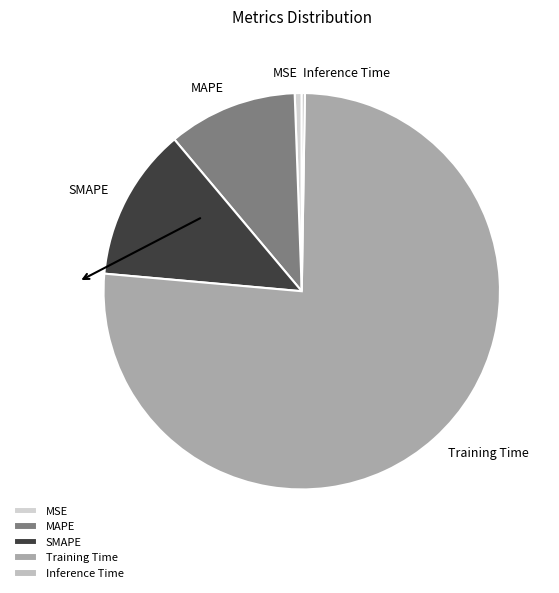

Is it true that Training Time is 83% of the pie?

False